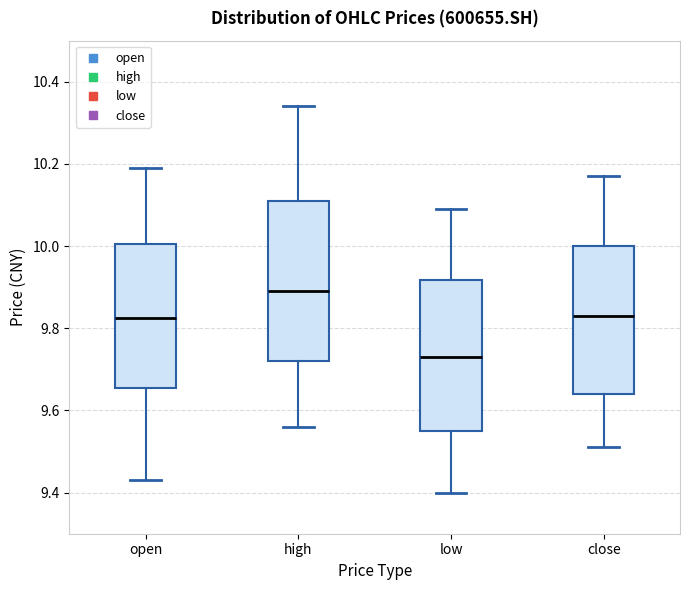

Which box's median line is the lowest?

low